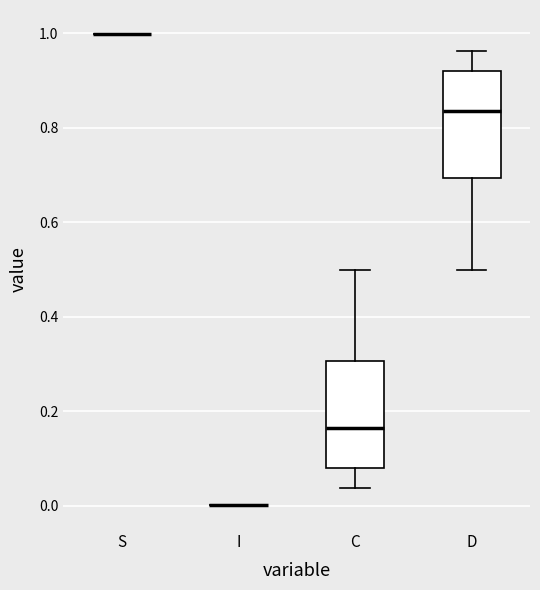

Reading left to right, transcribe this box plot: for each box, give where its median line is, the range the box spans, and where its two whiskers end, as read against the y-axis. The values are not printed on the chart, so give them approximately, as read against the axis.

S: box collapsed to a line at 1.00, whiskers 1.00 to 1.00
I: box collapsed to a line at 0.00, whiskers 0.00 to 0.00
C: median 0.16, box 0.08 to 0.30, whiskers 0.04 to 0.50
D: median 0.84, box 0.70 to 0.92, whiskers 0.50 to 0.96